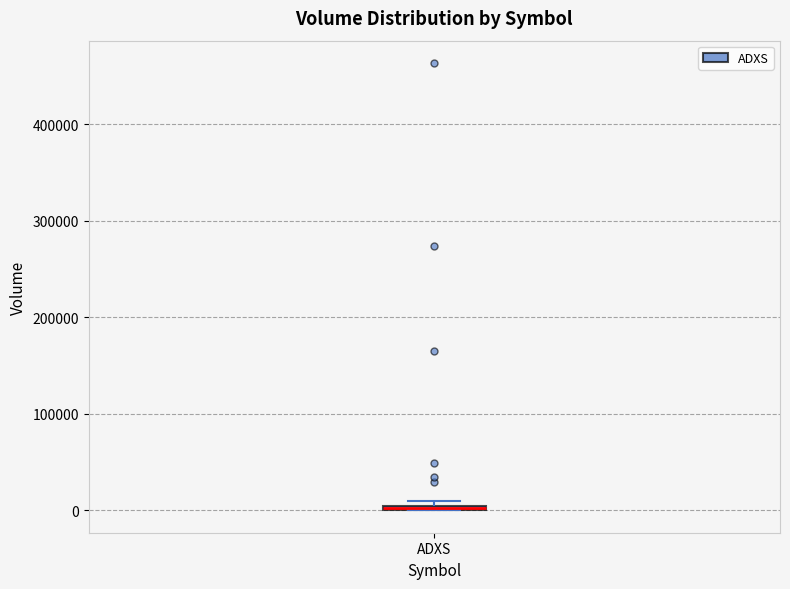

Where is the upper edge of the box for ADXS on the y-axis? The values are not printed on the chart, so give them approximately, as read against the axis.

10000